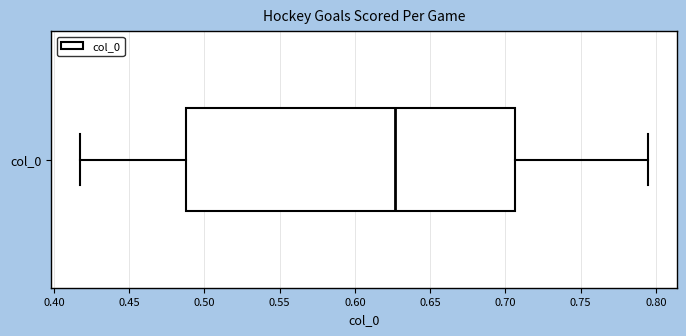

Where does the right whisker of the box for col_0 end on the x-axis? The values are not printed on the chart, so give them approximately, as read against the axis.

0.795